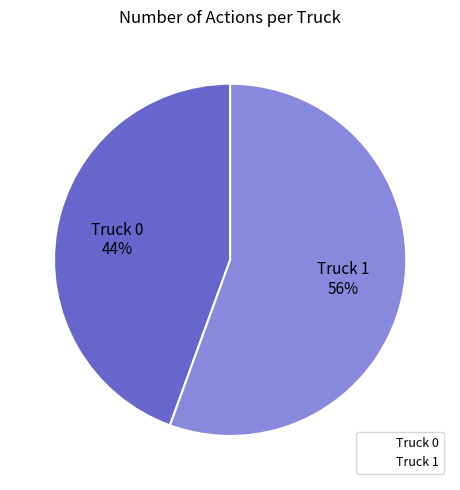

Which slice is the smallest?

Truck 0